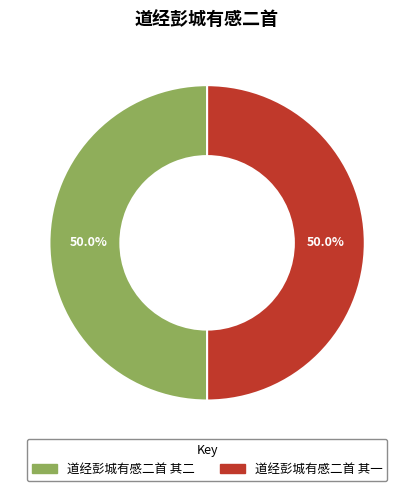

Approximately how many times larger is the value at 道经彭城有感二首 其二 compared to 道经彭城有感二首 其一?

1.0